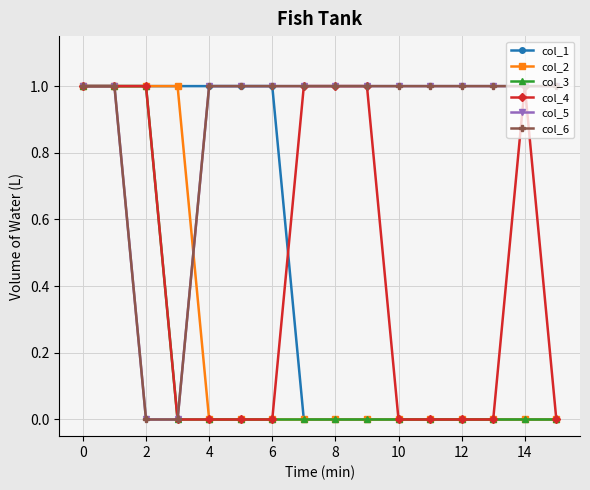

Reading right to left, extract all data points from this chart.

col_1: 0	0	0	0	0	0	0	0	0	1	1	1	1	1	1	1
col_2: 0	0	0	0	0	0	0	0	0	0	0	0	1	1	1	1
col_3: 0	0	0	0	0	0	0	0	0	0	0	0	0	1	1	1
col_4: 0	1	0	0	0	0	1	1	1	0	0	0	0	1	1	1
col_5: 1	1	1	1	1	1	1	1	1	1	1	1	0	0	1	1
col_6: 1	1	1	1	1	1	1	1	1	1	1	1	0	0	1	1